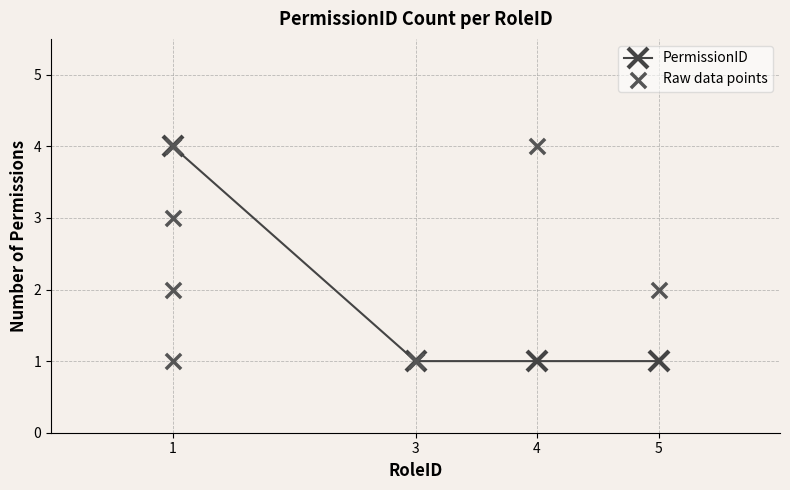

What is the change in value from 1 to 1?

+2